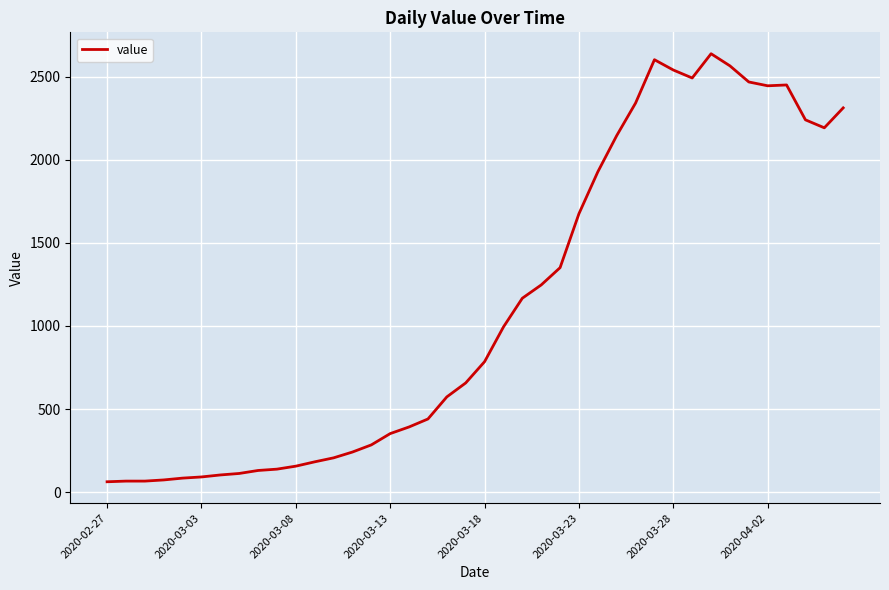

What is the difference between the maximum and second lowest values?

2573